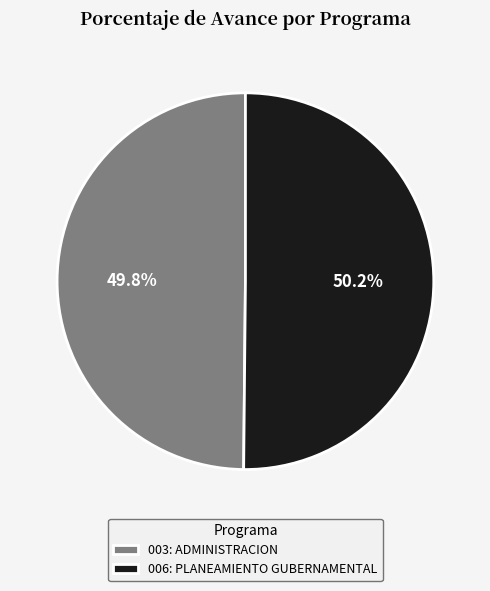

To the nearest percent, what portion does 003: ADMINISTRACION represent?

50%